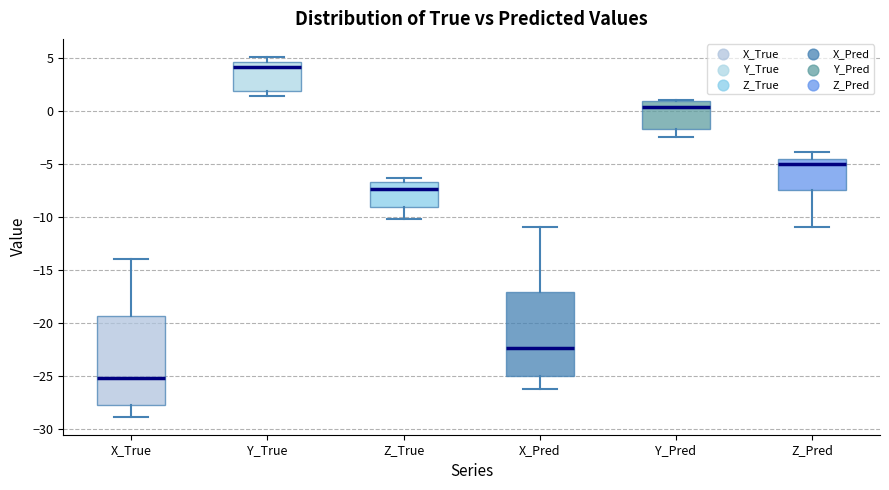

Reading left to right, transcribe this box plot: for each box, give where its median line is, the range the box spans, and where its two whiskers end, as read against the y-axis. The values are not printed on the chart, so give them approximately, as read against the axis.

X_True: median -25.0, box -28.0 to -19.5, whiskers -29.0 to -14.0
Y_True: median 4.0, box 2.0 to 4.5, whiskers 1.5 to 5.0
Z_True: median -7.5, box -9.0 to -6.5, whiskers -10.0 to -6.5 (just above the box's upper edge)
X_Pred: median -22.5, box -25.0 to -17.0, whiskers -26.5 to -11.0
Y_Pred: median 0.5, box -1.5 to 1.0, whiskers -2.5 to 1.0
Z_Pred: median -5.0, box -7.5 to -4.5, whiskers -11.0 to -4.0